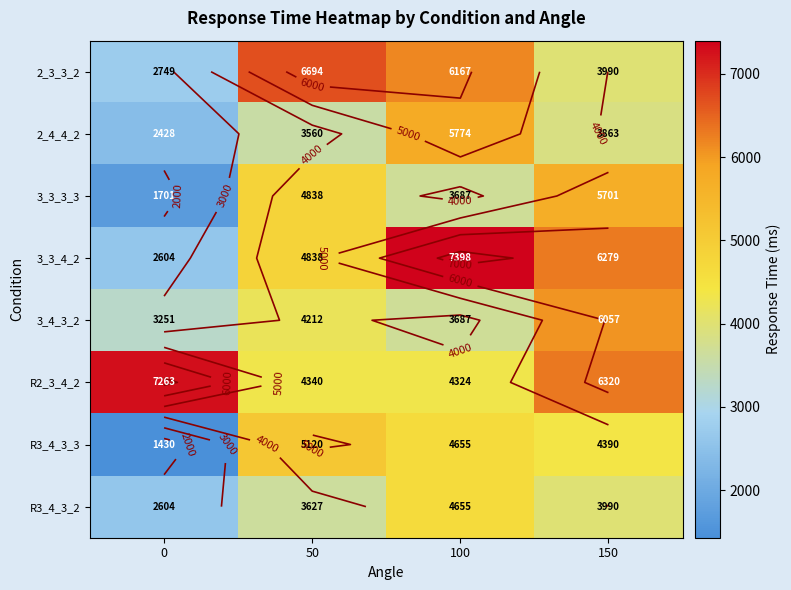

The 2_3_3_2 series shows 895 at 150. True or false?

False